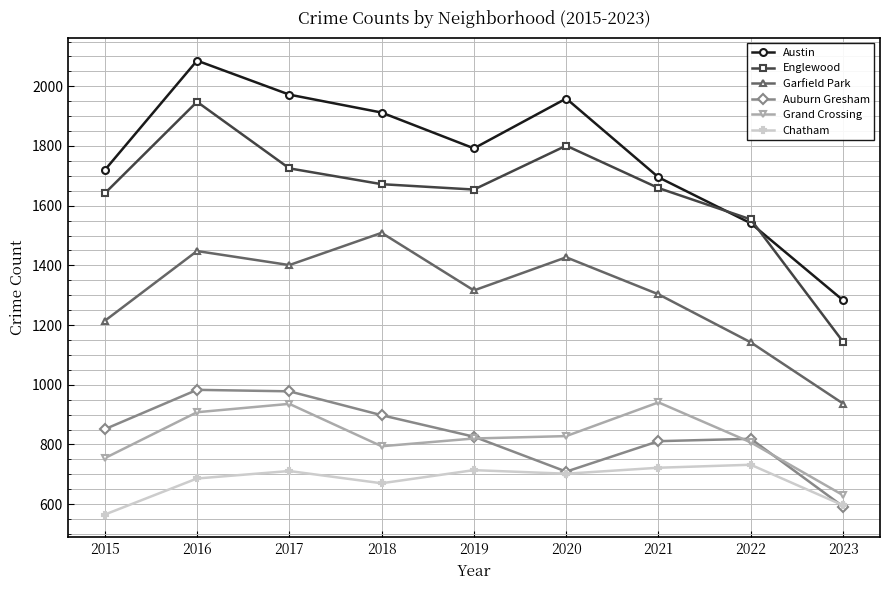

True or false: Austin has more than 1 points higher than both neighbors.

True